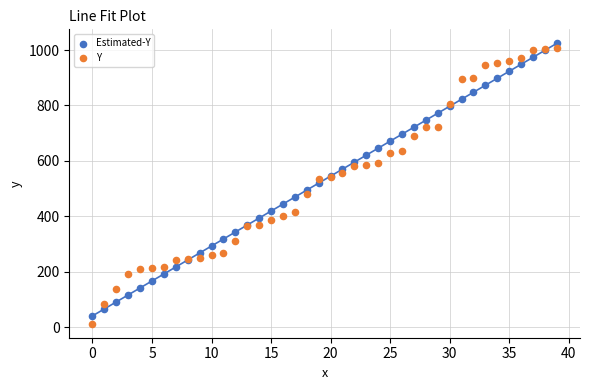

What are all the series names shown in the legend?

Estimated-Y, Y